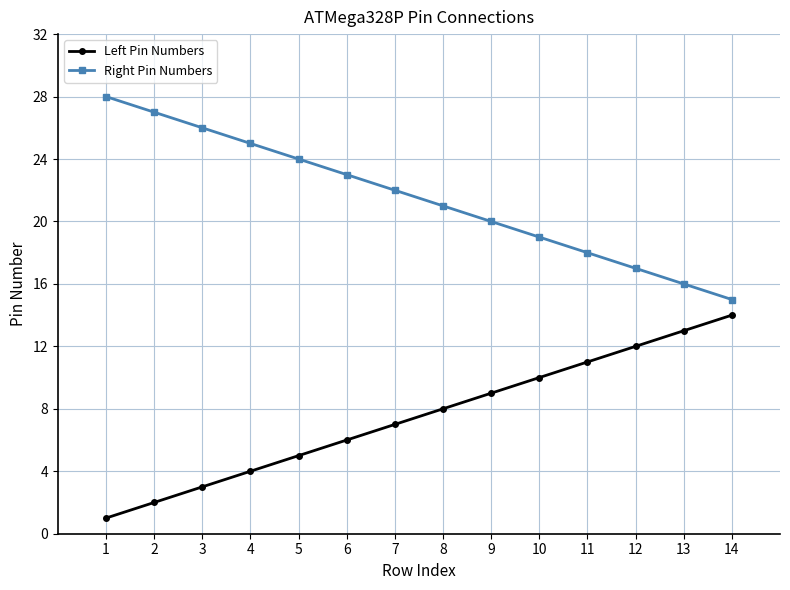

What is the difference between the Right Pin Numbers values at 6 and 12?

6